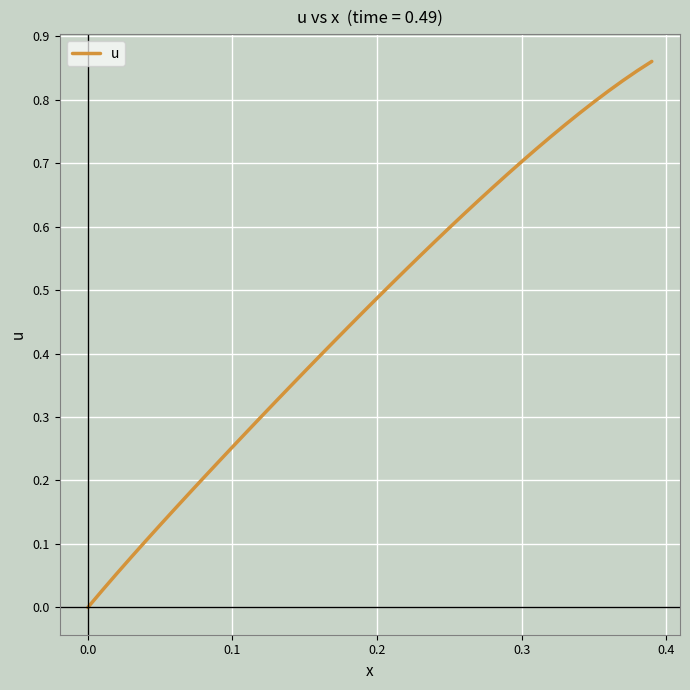

The value at 0.2 is 0.3. True or false?

False